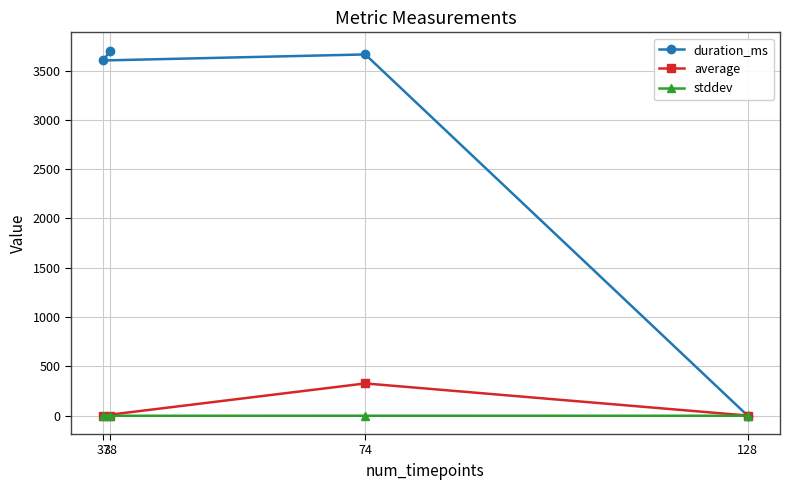

How many series are shown in this chart?

3